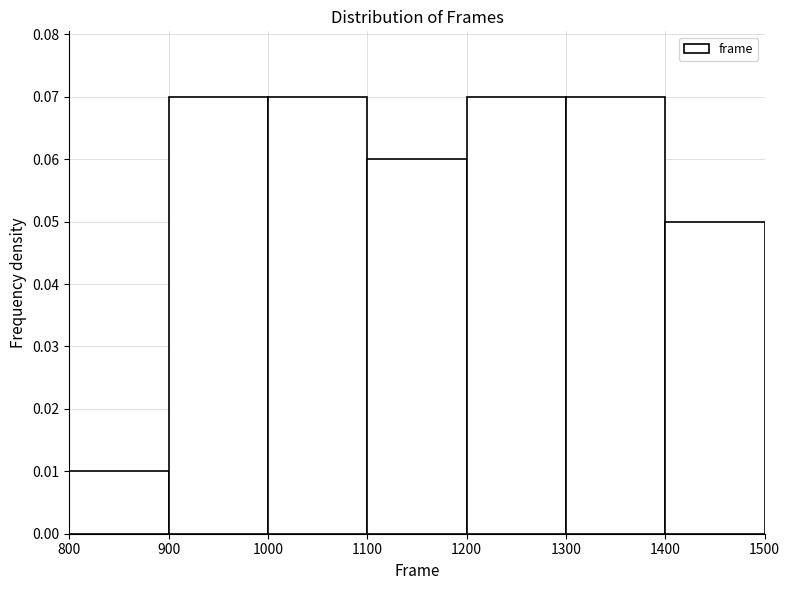

What is the height of the bar covering 1200 to 1300 on the x-axis? The values are not printed on the chart, so give them approximately, as read against the axis.

0.07